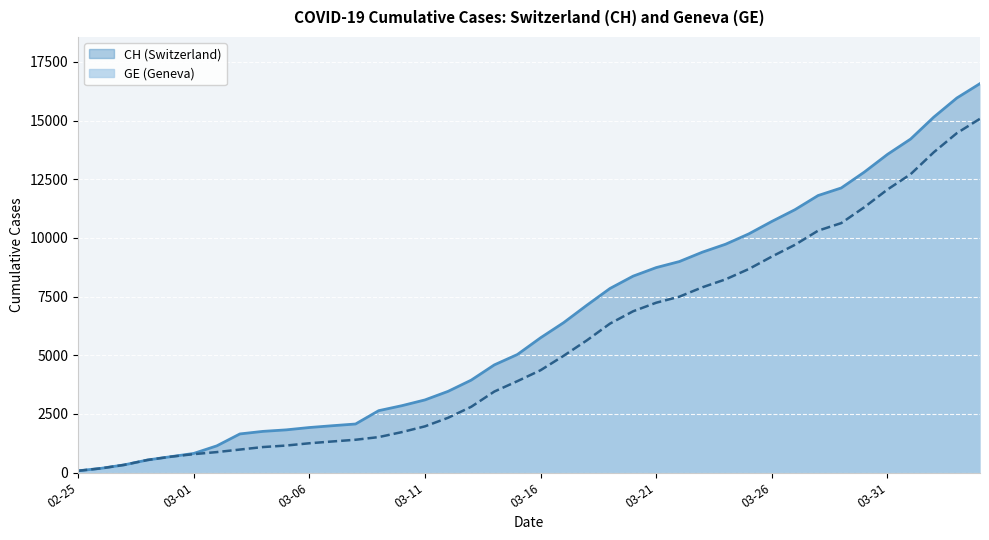

At which category is the sum across all series the highest?

2020-04-04